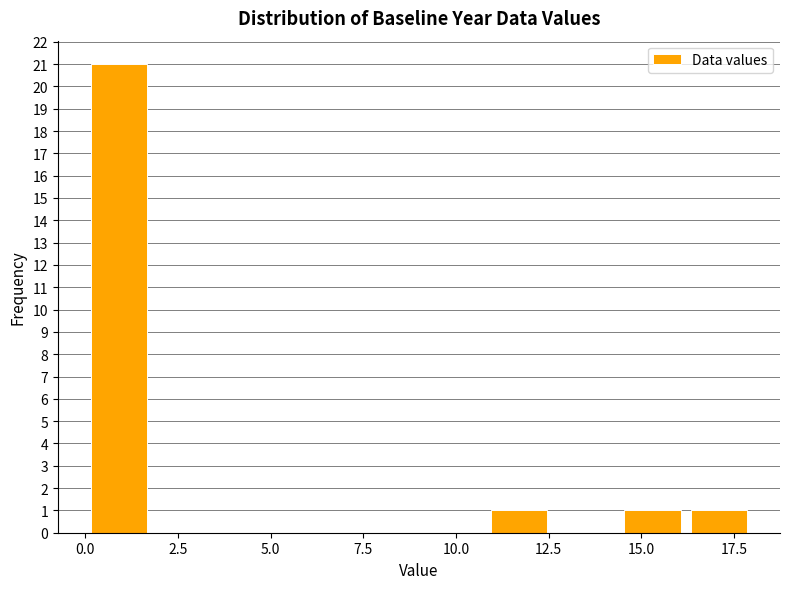

Around what value on the x-axis is the tallest bar? Give the approximate position of its centre, as read against the axis.

1.0